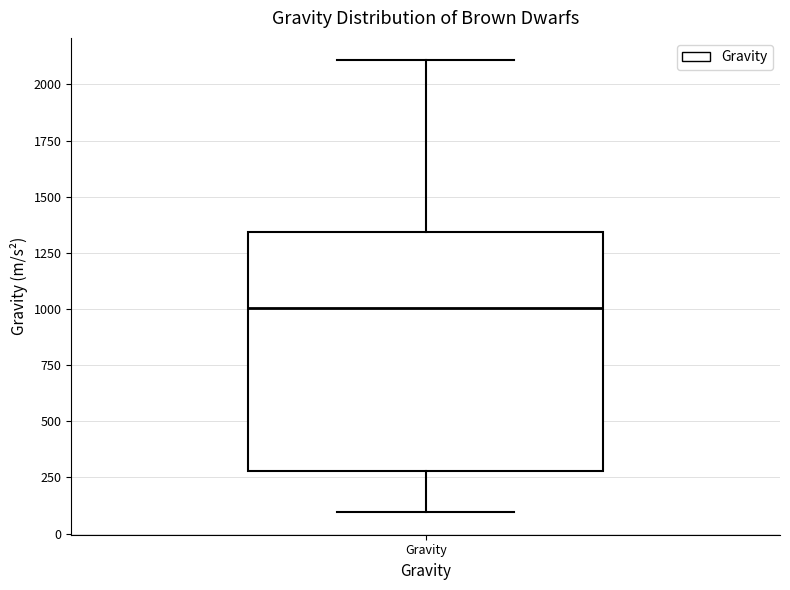

Transcribe this box plot: give where the median line is, the range the box spans, and where the two whiskers end, as read against the y-axis. The values are not printed on the chart, so give them approximately, as read against the axis.

median 1000, box 300 to 1350, whiskers 100 to 2100